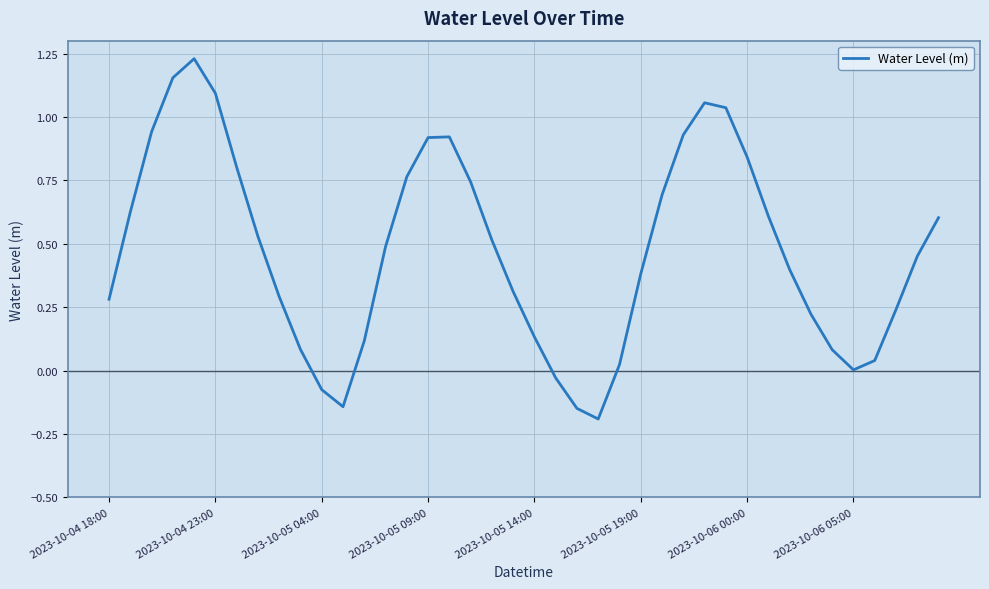

What is the difference between the maximum and minimum values?

1.4